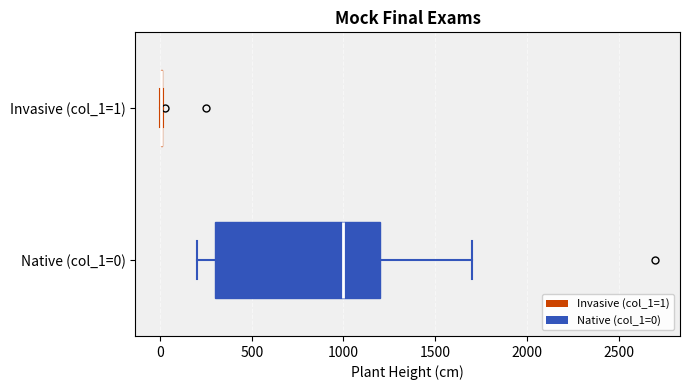

Which box is the widest, from its left edge to its right edge?

Native (col_1=0)